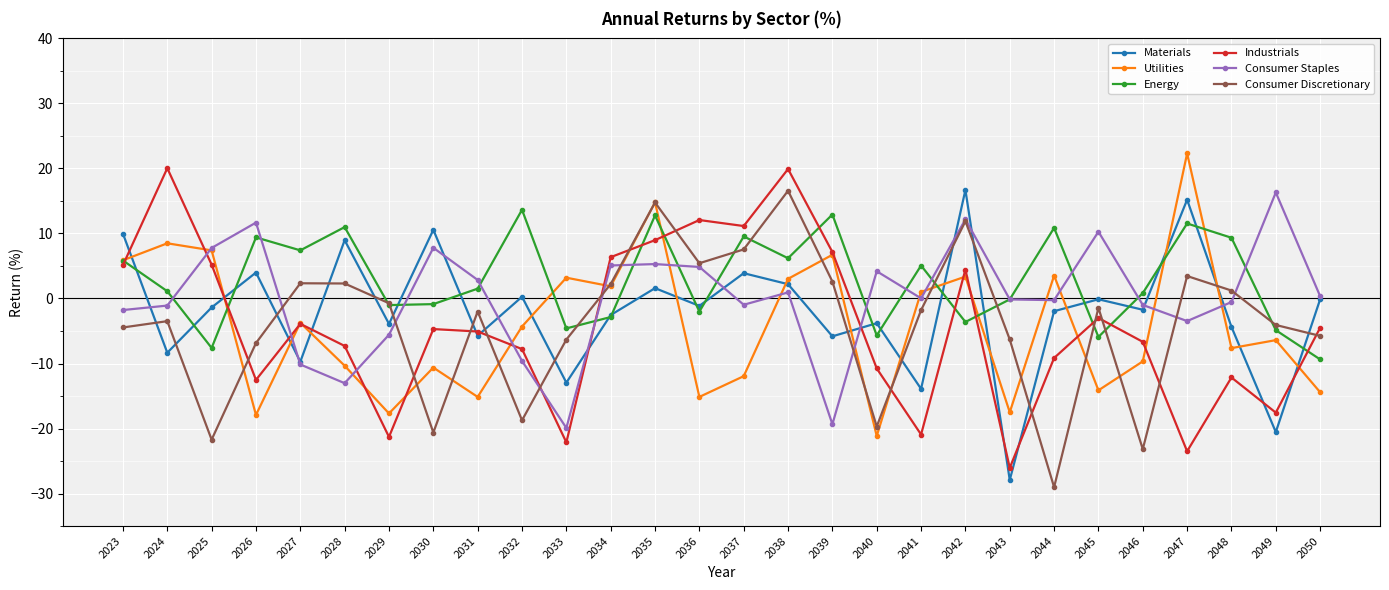

Where is the first local maximum for Energy?

2026